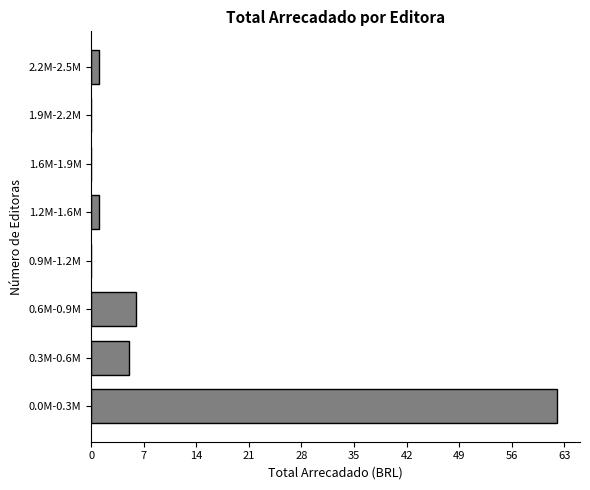

Reading bottom to top, transcribe all the data shown in this chart.

0.0M-0.3M=62	0.3M-0.6M=5	0.6M-0.9M=6	0.9M-1.2M=0	1.2M-1.6M=1	1.6M-1.9M=0	1.9M-2.2M=0	2.2M-2.5M=1